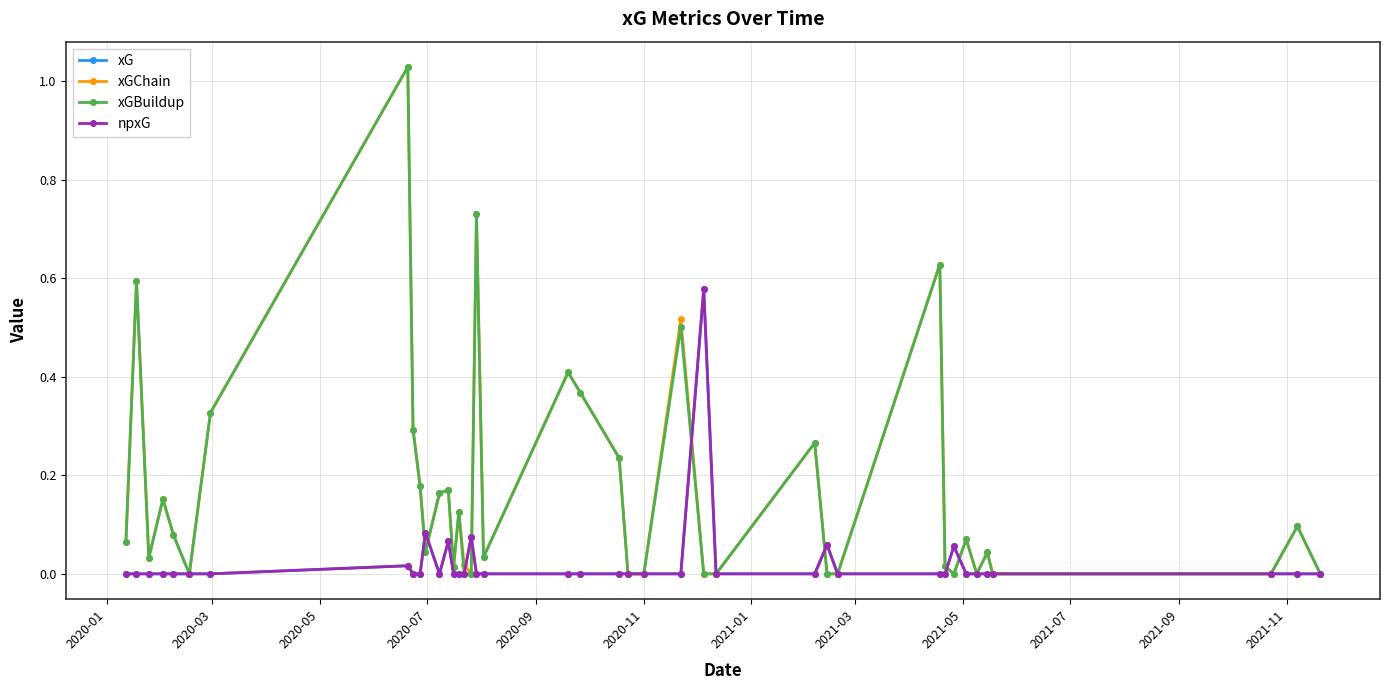

How many lines are shown in the chart?

4